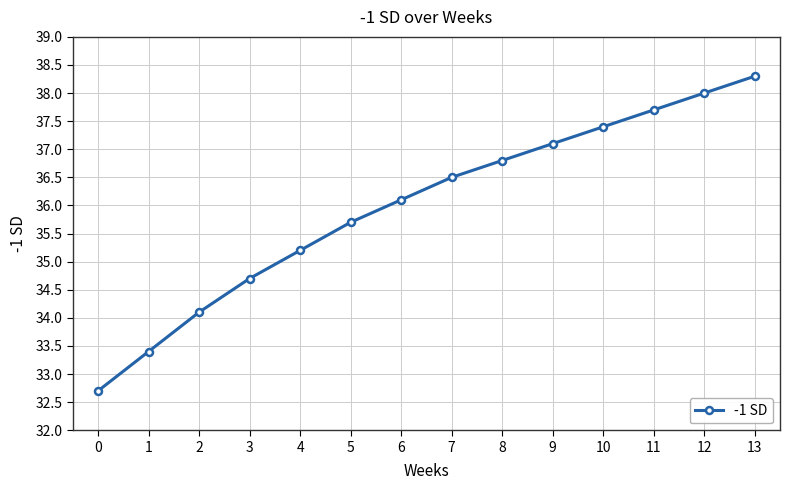

What is the change in value from 1 to 5?

+2.3